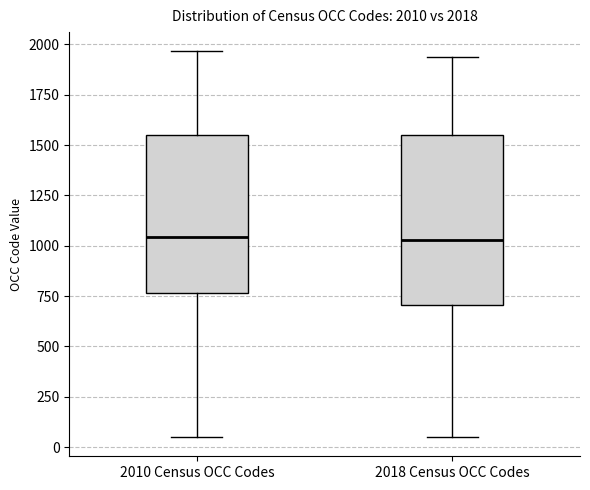

Which box is the tallest, from its lower edge to its upper edge?

2018 Census OCC Codes